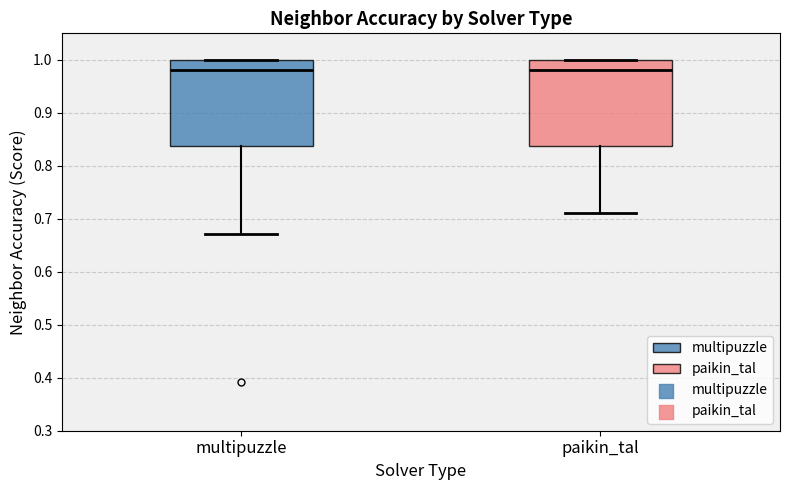

Where does the lower whisker of the box for multipuzzle end on the y-axis? The values are not printed on the chart, so give them approximately, as read against the axis.

0.67